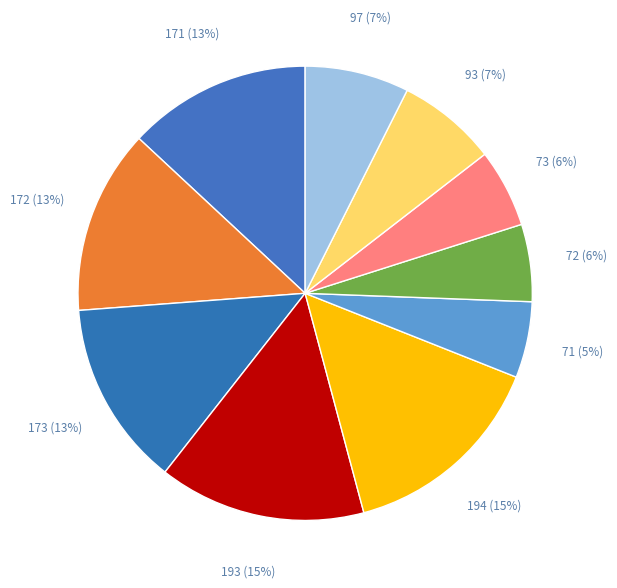

To the nearest percent, what is the combined percentage of 171 and 172?

26%